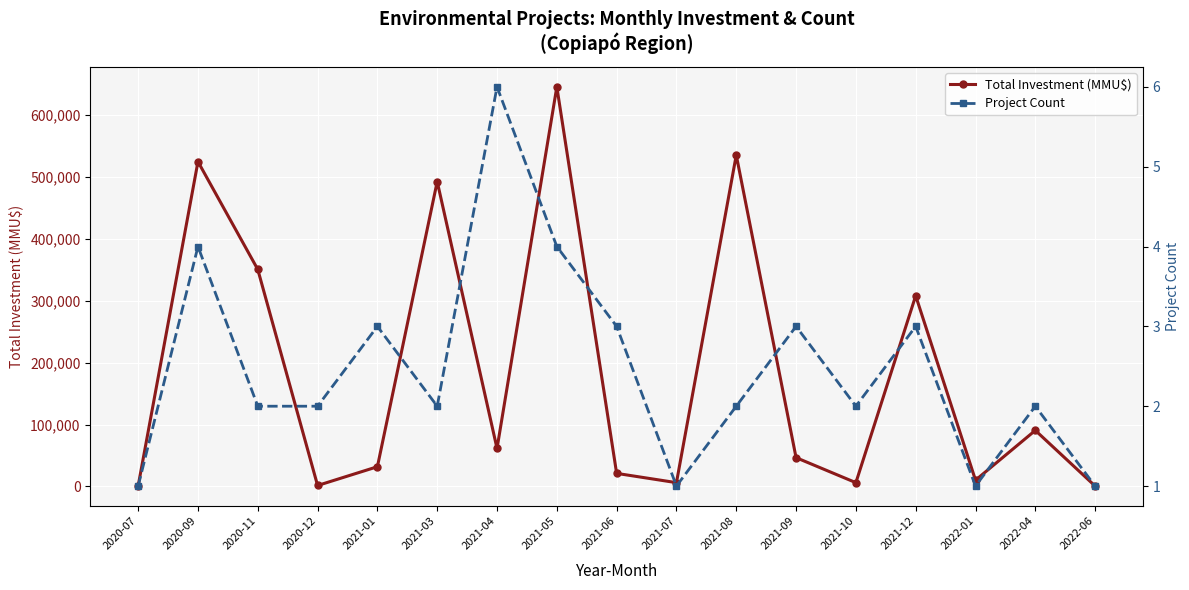

The Project Count series shows 1 at 2022-01. True or false?

True